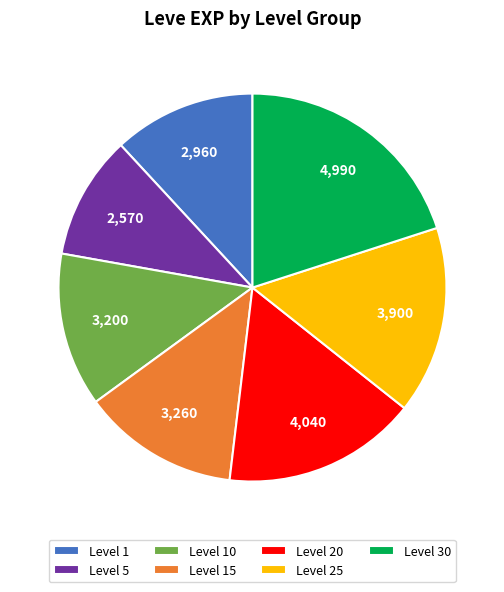

Between Level 1 and Level 15, which is larger?

Level 15